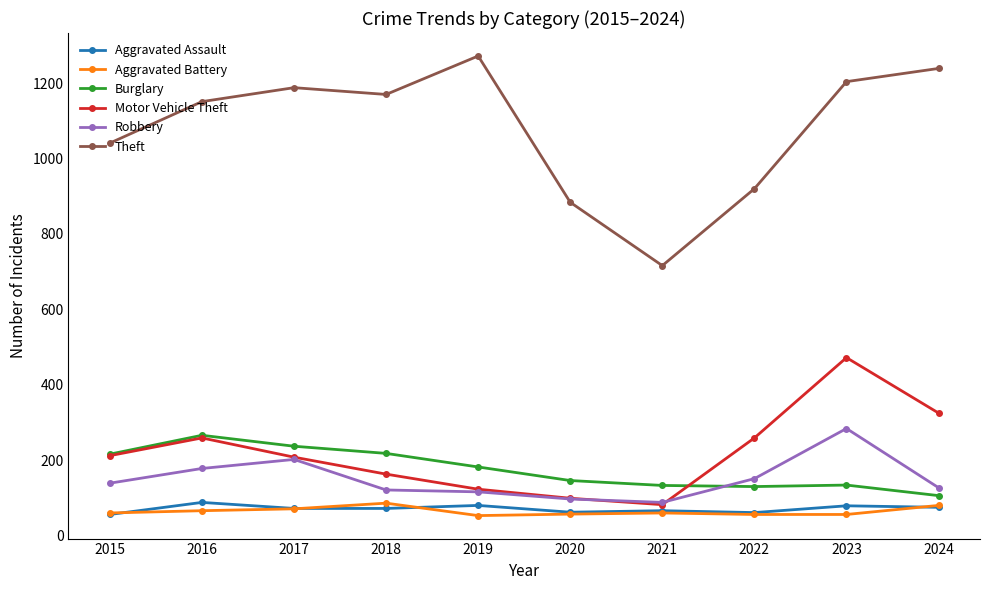

Which series has the largest total across all categories?

Theft